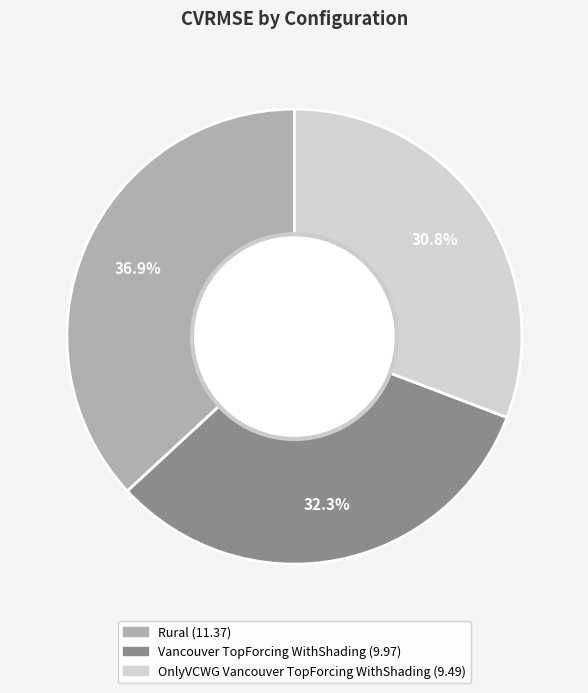

Is there any slice that represents more than half of the pie?

No